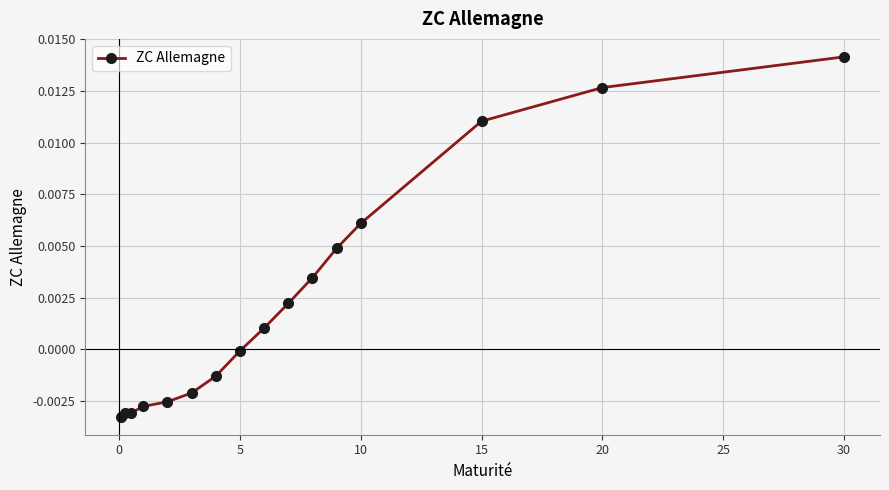

True or false: there are more than 2 points higher than both neighbors.

False